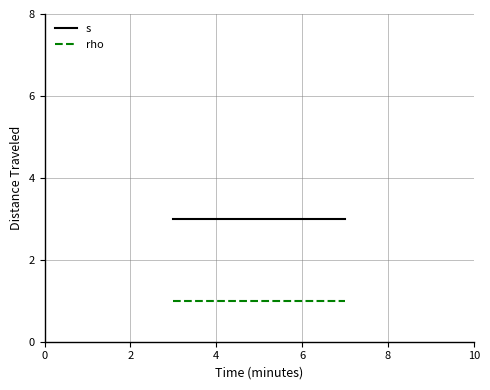

List the series in order of their overall mean, highest first.

s, rho